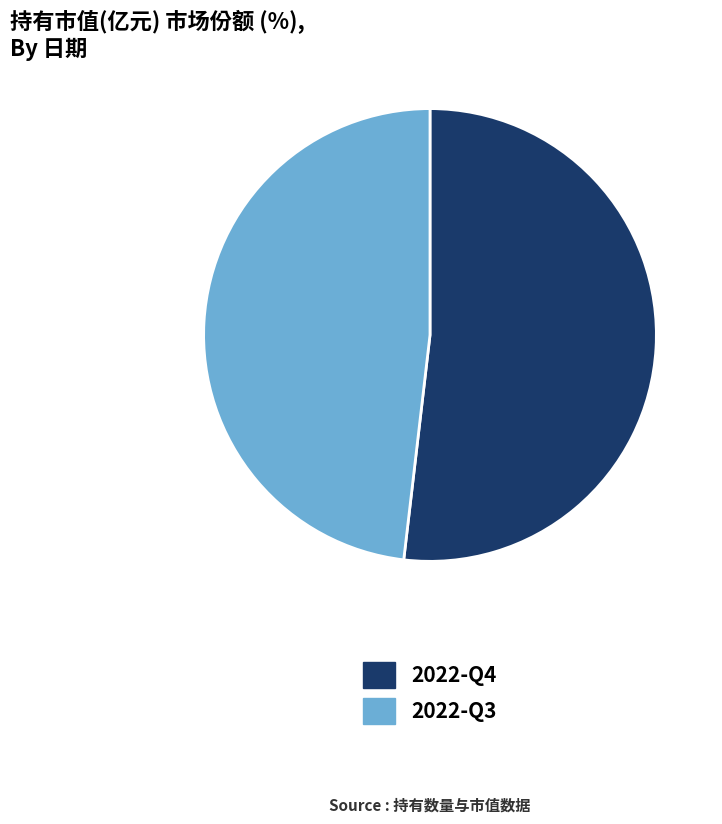

Rank the categories by value from lowest to highest.

2022-Q3, 2022-Q4